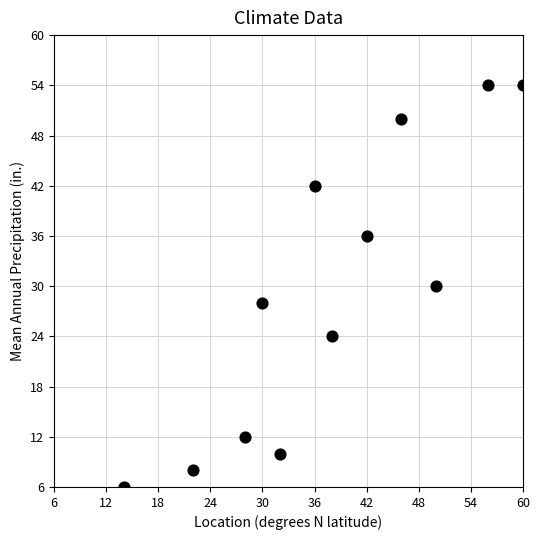

What is the range of X values (max minus min)?

46